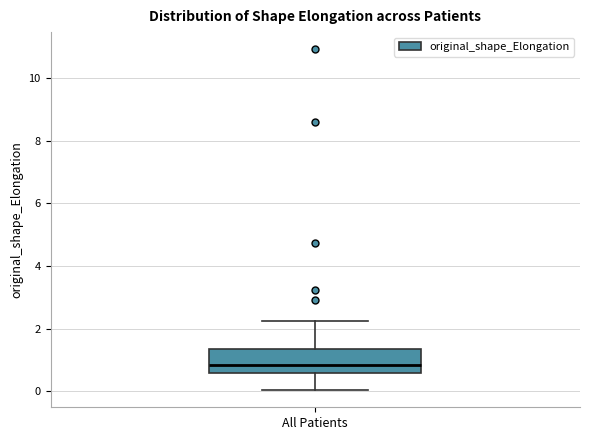

Read this box plot against the y-axis: the position of the median line, the range covered by the box, and the ends of both whiskers. The values are not printed on the chart, so give them approximately, as read against the axis.

median 0.8, box 0.6 to 1.4, whiskers 0.0 to 2.2